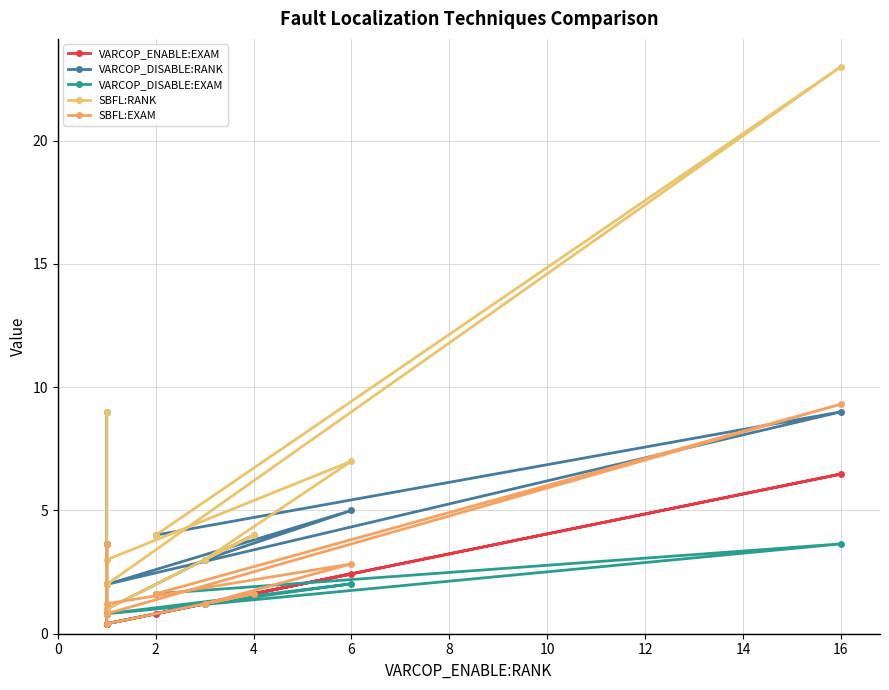

What is the value of the VARCOP_DISABLE:EXAM point at the 10th from the left?

1.6